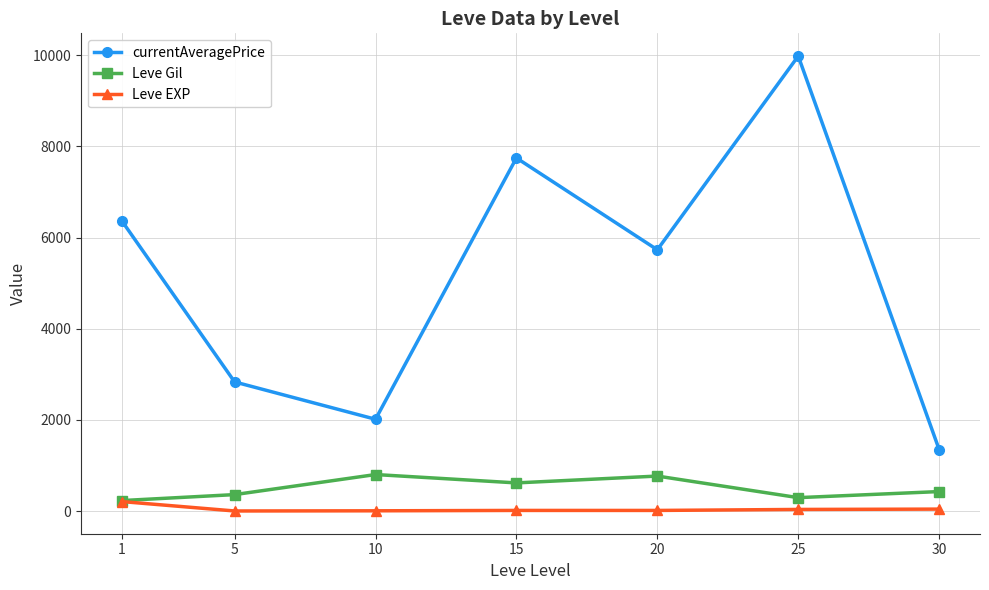

At which category does Leve Gil reach its first local peak?

10